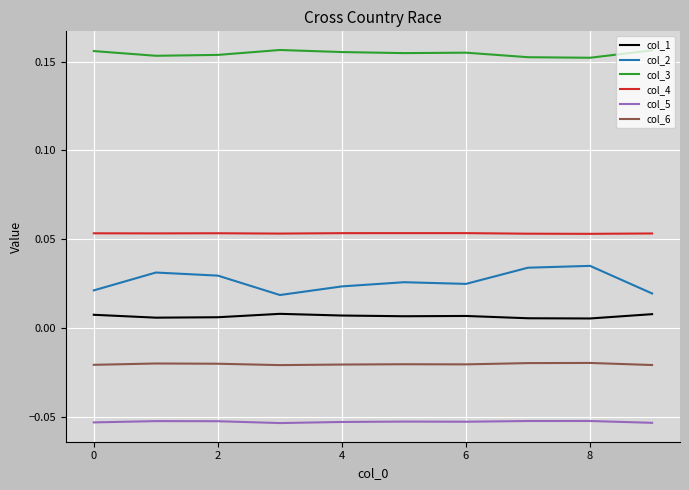

Which series has the largest range (max minus min)?

col_2